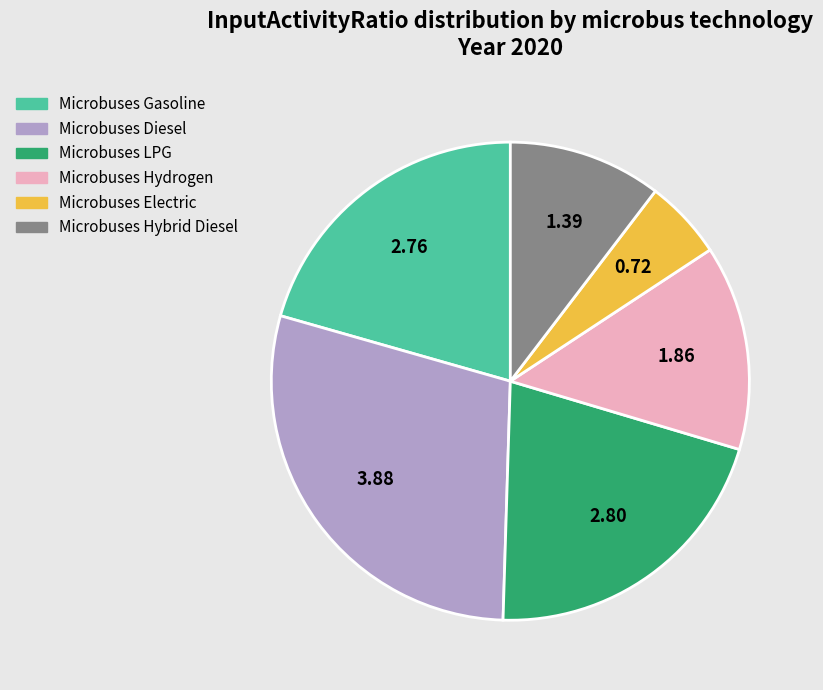

What is the ratio of the value at Microbuses Hydrogen to the value at Microbuses Gasoline?

0.7